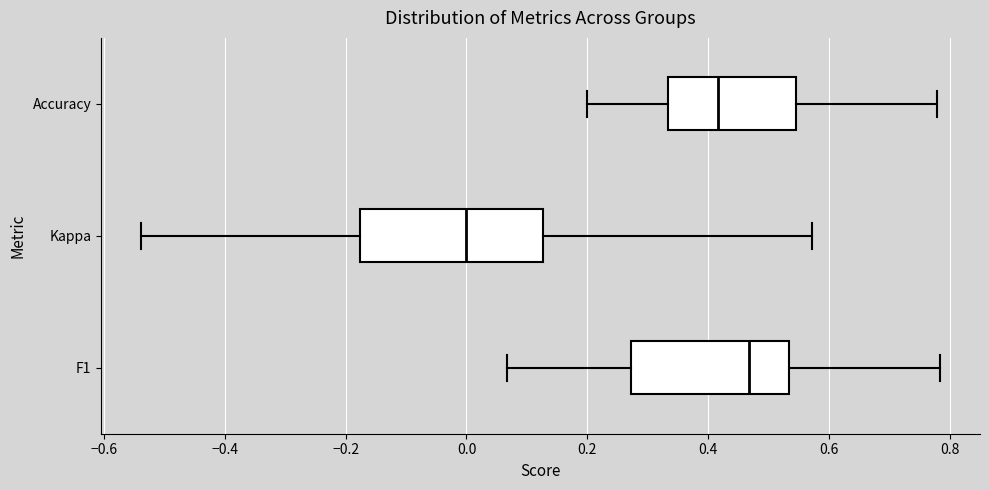

Comparing the boxes themselves (not the whiskers), which one is the widest?

Kappa